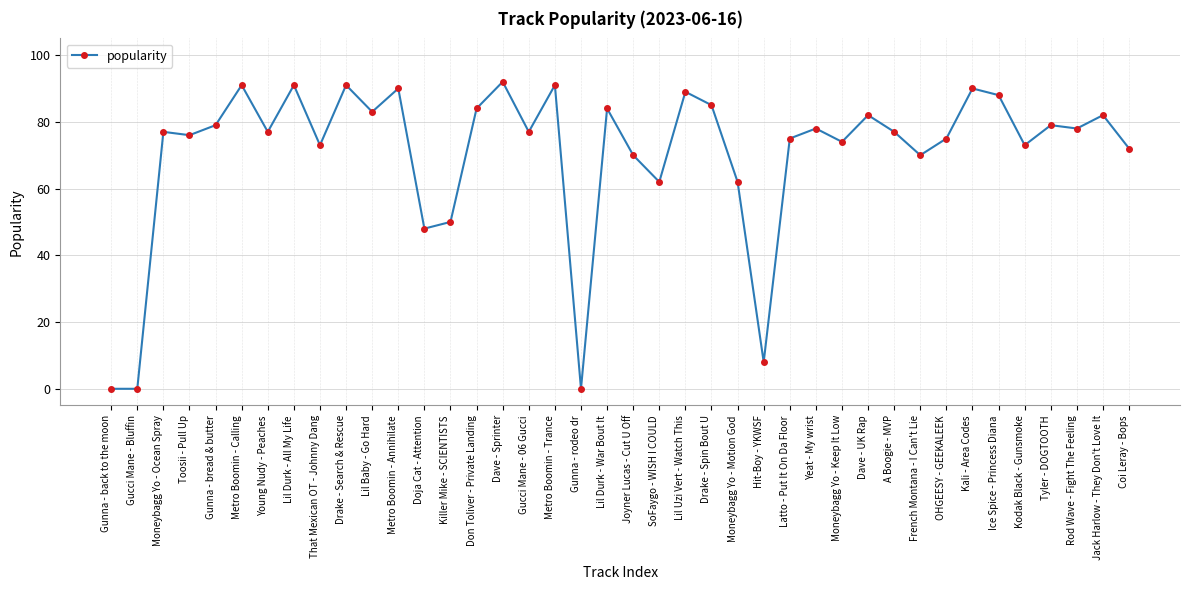

Where is the first local maximum?

Moneybagg Yo - Ocean Spray